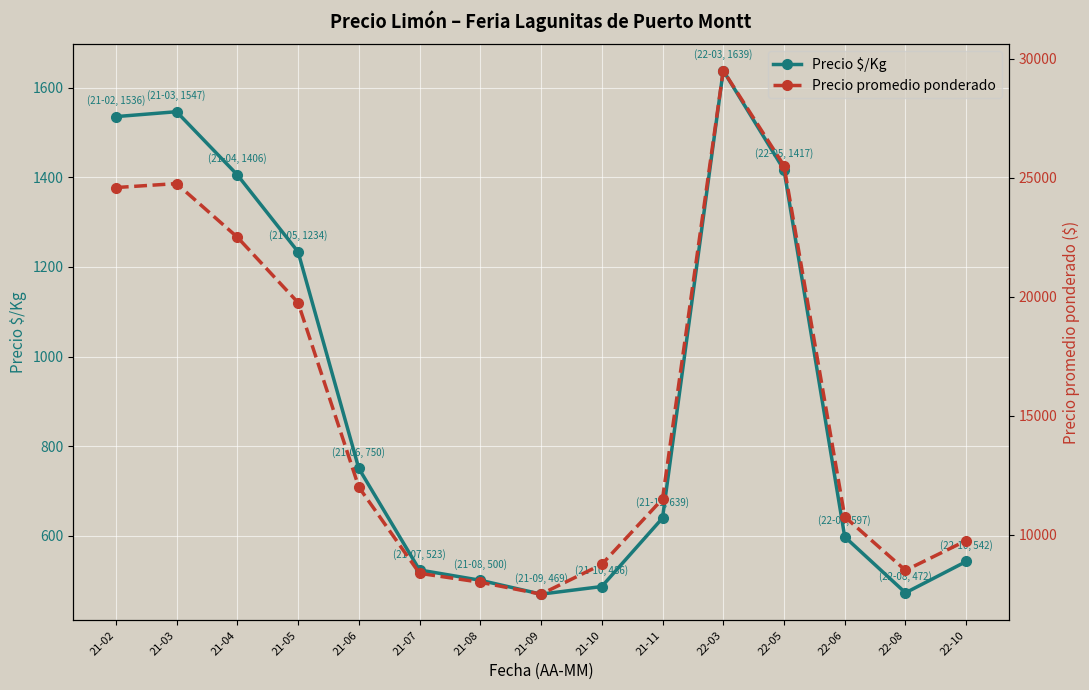

True or false: Precio $/Kg has a value of 542 at 22-10.

True